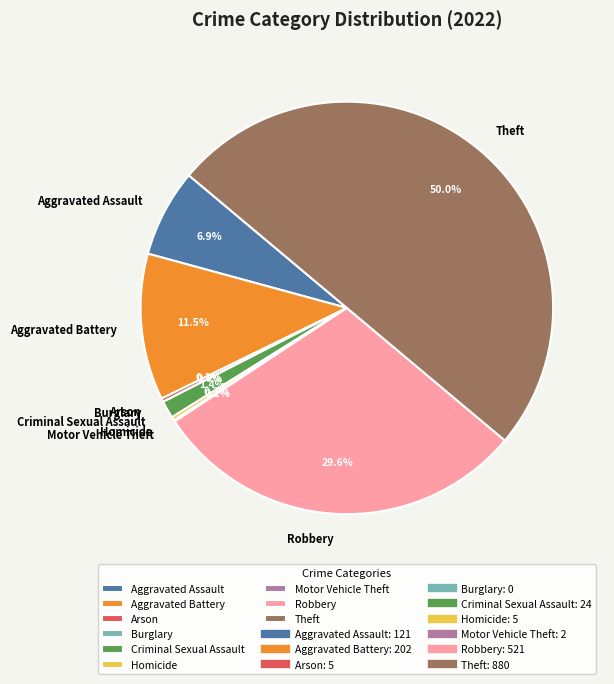

Does any single category account for the majority?

No